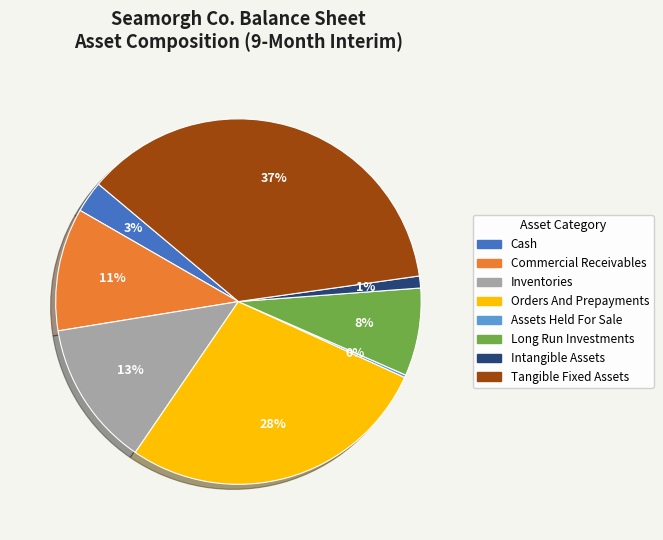

Does any single category account for the majority?

No